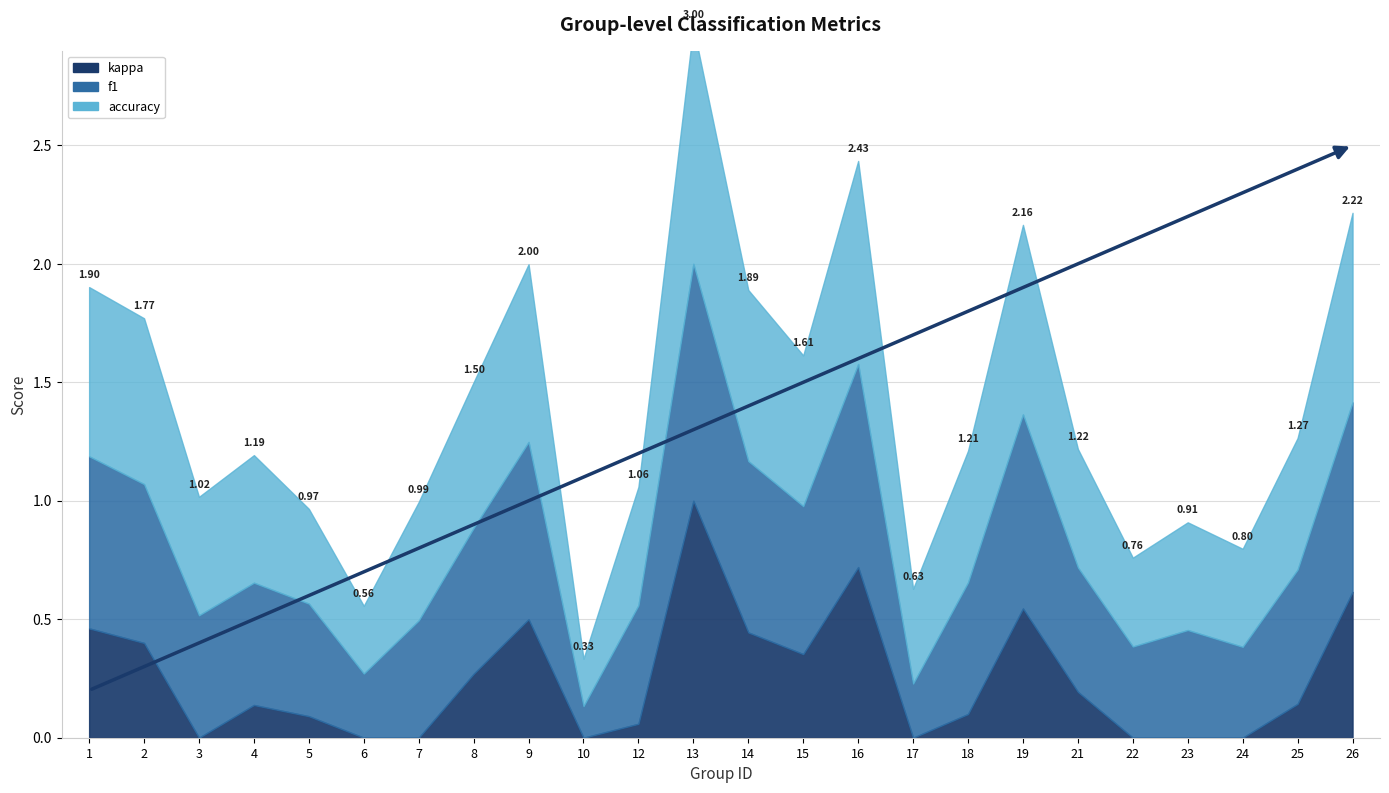

Which has a higher value, 6 or 19?

19